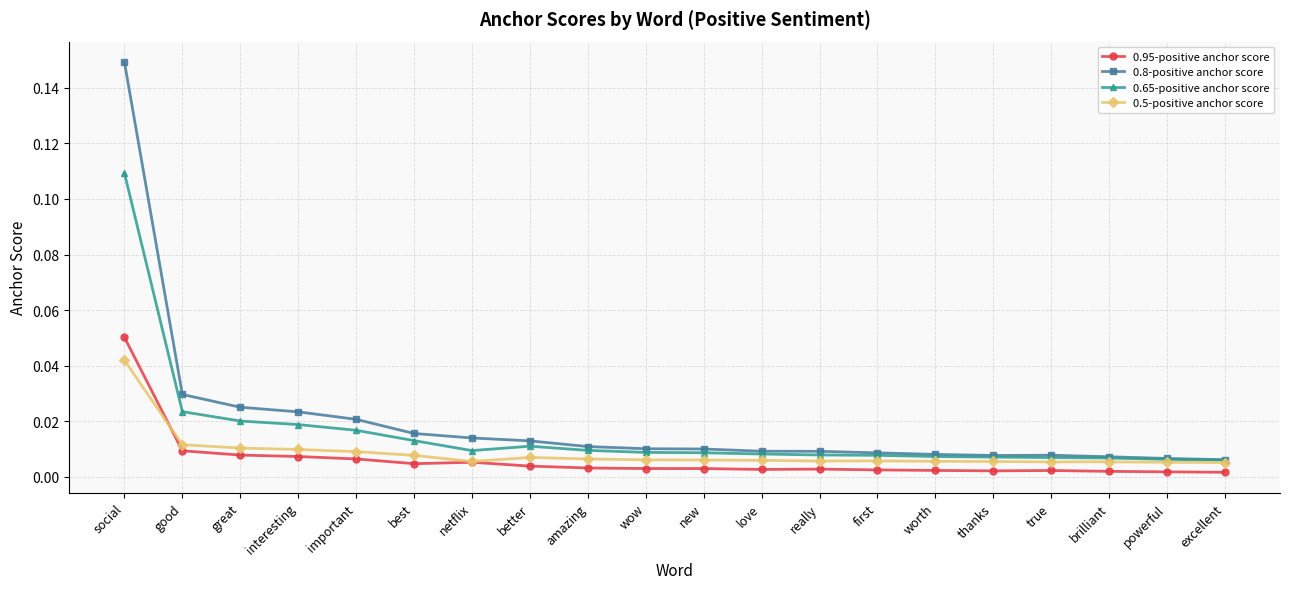

Which series has the largest total across all categories?

0.8-positive anchor score